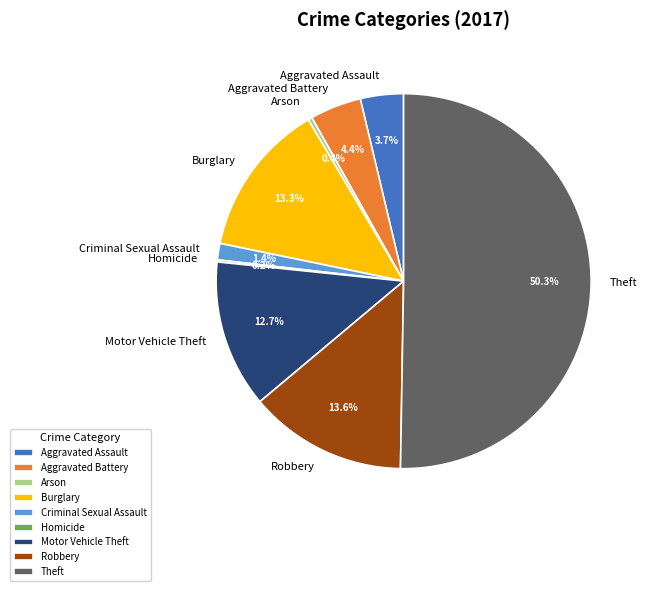

How much of the chart is everything except Aggravated Battery?

95.6%